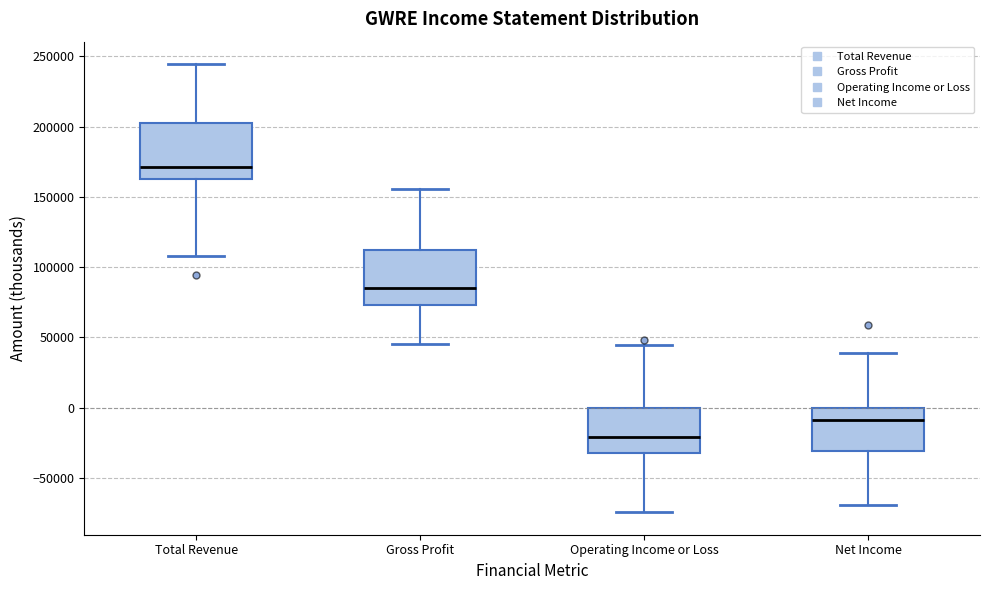

Reading left to right, read every box against the y-axis: the position of its median line, the range the box covers, and the ends of its whiskers. The values are not printed on the chart, so give them approximately, as read against the axis.

Total Revenue: median 170000, box 165000 to 205000, whiskers 110000 to 245000
Gross Profit: median 85000, box 75000 to 110000, whiskers 45000 to 155000
Operating Income or Loss: median -20000, box -30000 to 0, whiskers -75000 to 45000
Net Income: median -10000, box -30000 to 0, whiskers -70000 to 40000